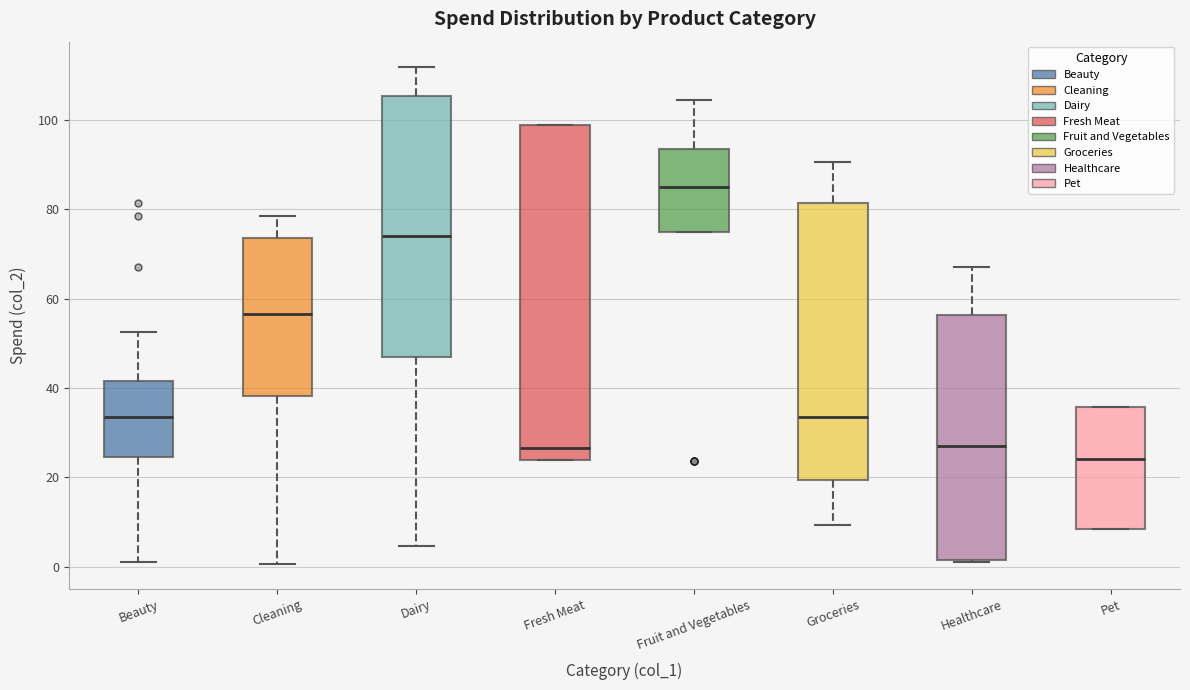

Comparing the boxes themselves (not the whiskers), which one is the tallest?

Fresh Meat